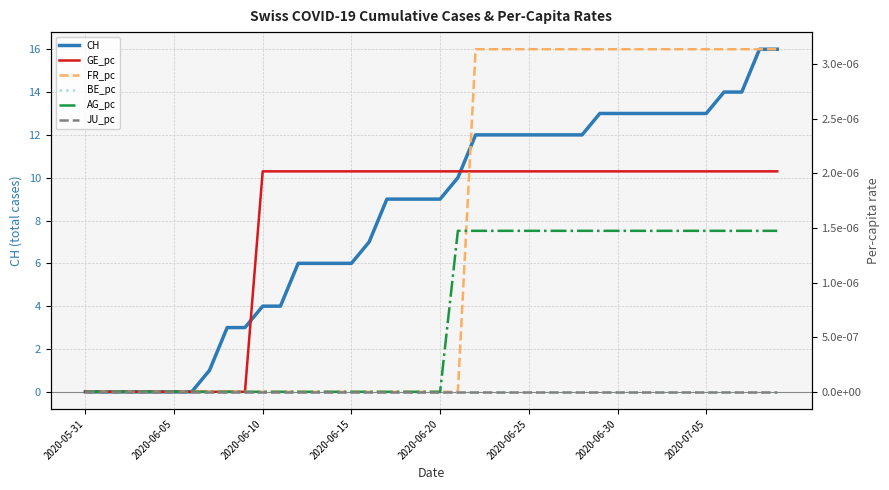

At how many categories does at least one series exceed 0?

33